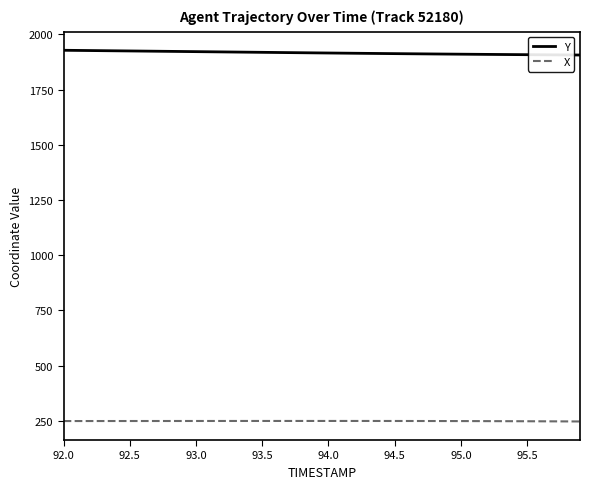

True or false: Y and X intersect in this chart.

False